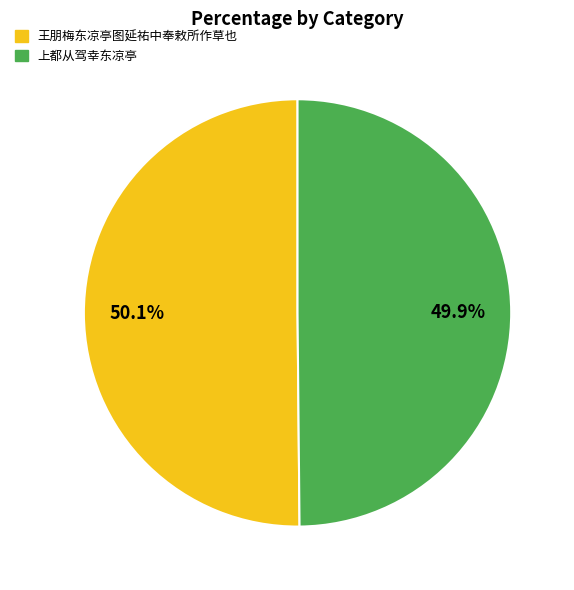

What is the ratio of the value at 王朋梅东凉亭图延祐中奉敕所作草也 to the value at 上都从驾幸东凉亭?

1.0